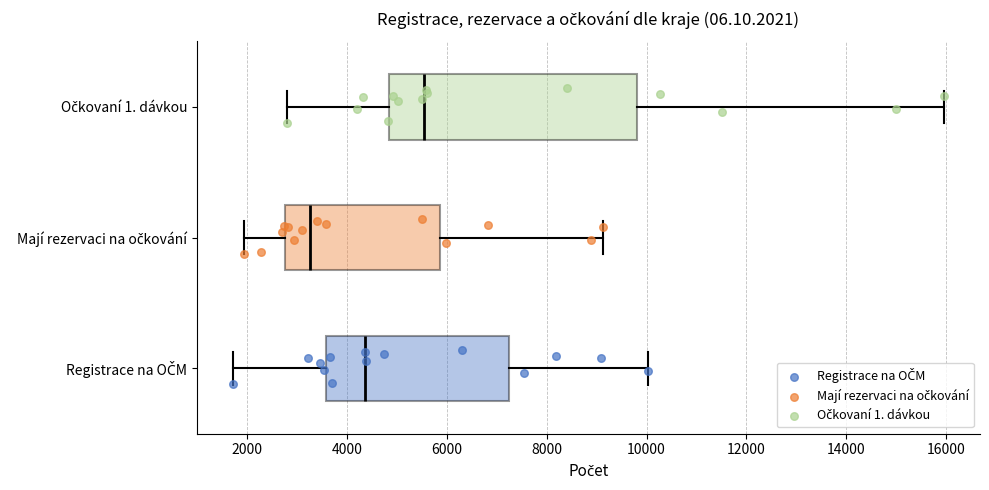

Which box's median line is the furthest to the left?

Mají rezervaci na očkování